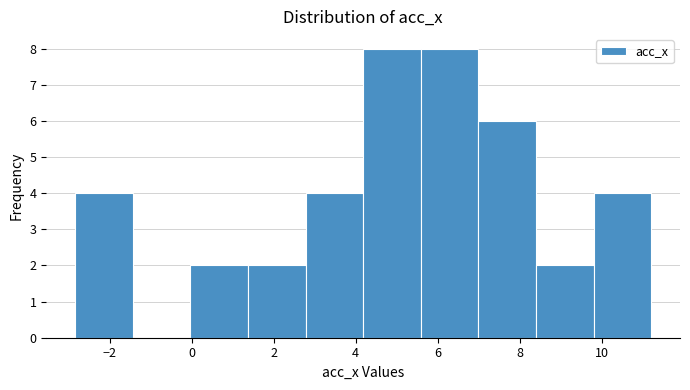

How tall is the bar that spans 5.6 to 7.0 on the x-axis? Neither the bar edges nor the heights are printed on the chart, so give them approximately, as read against the axes.

8